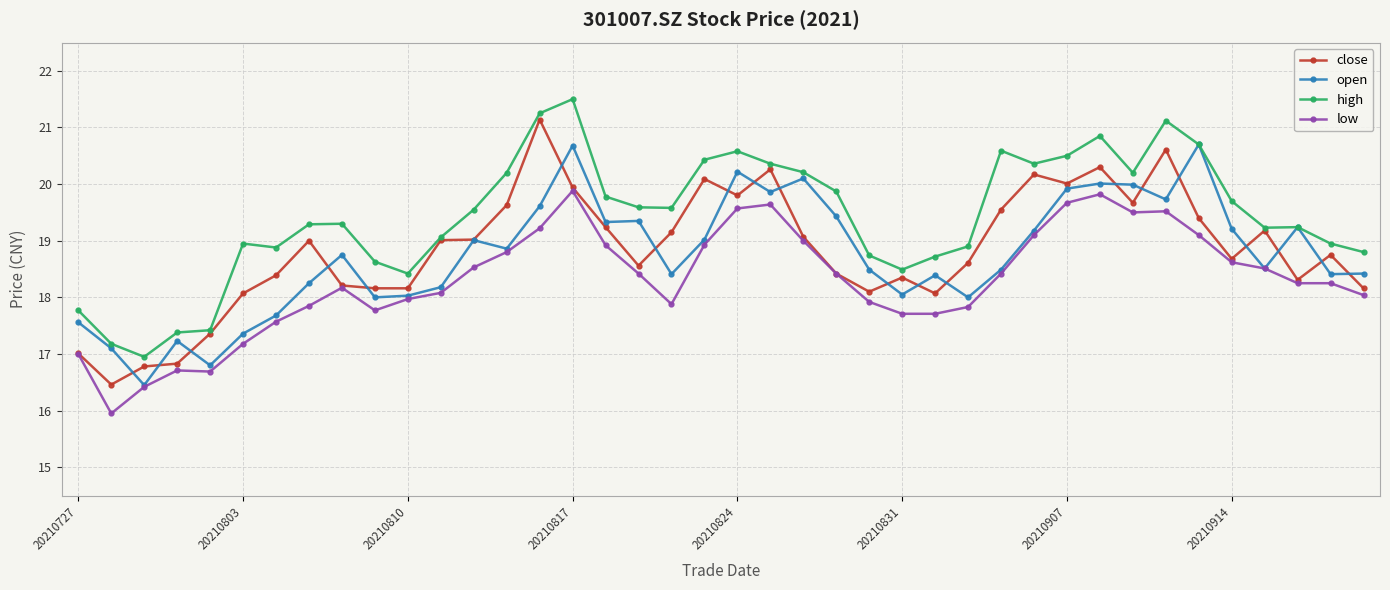

True or false: open has more than 1 interior local peaks.

True